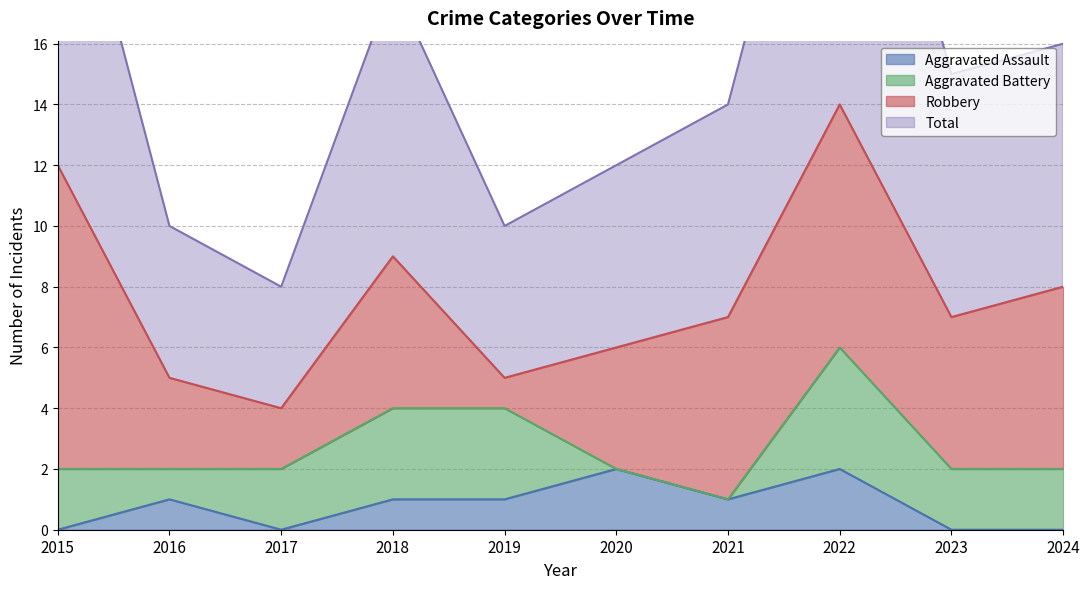

Which series changed the most between 2017 and 2018?

Total